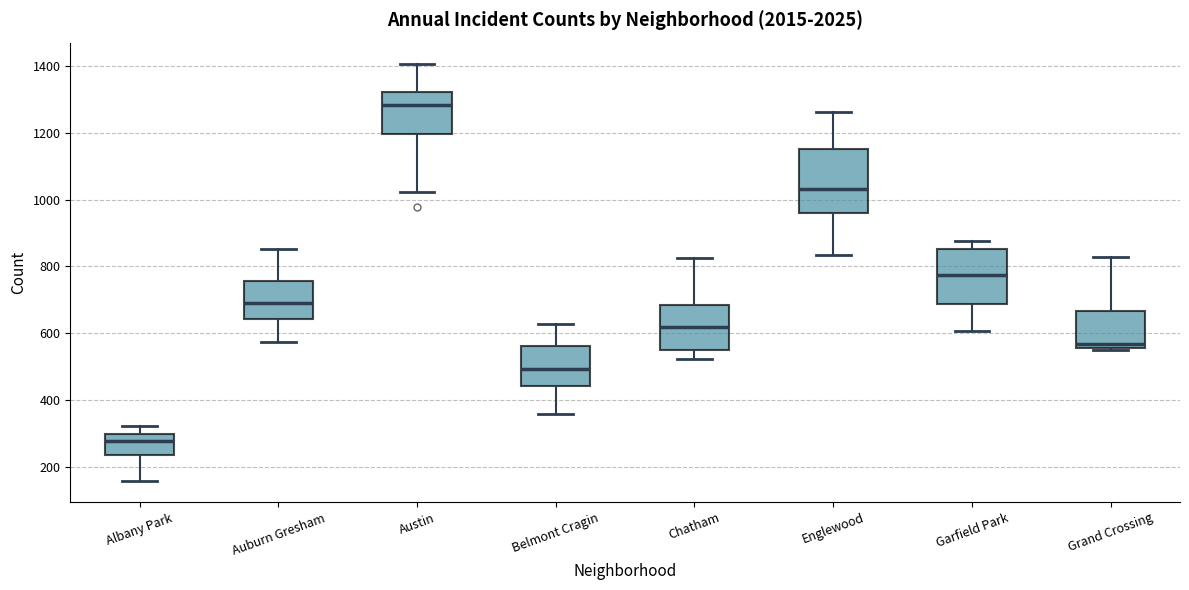

Which box's median line is the highest?

Austin